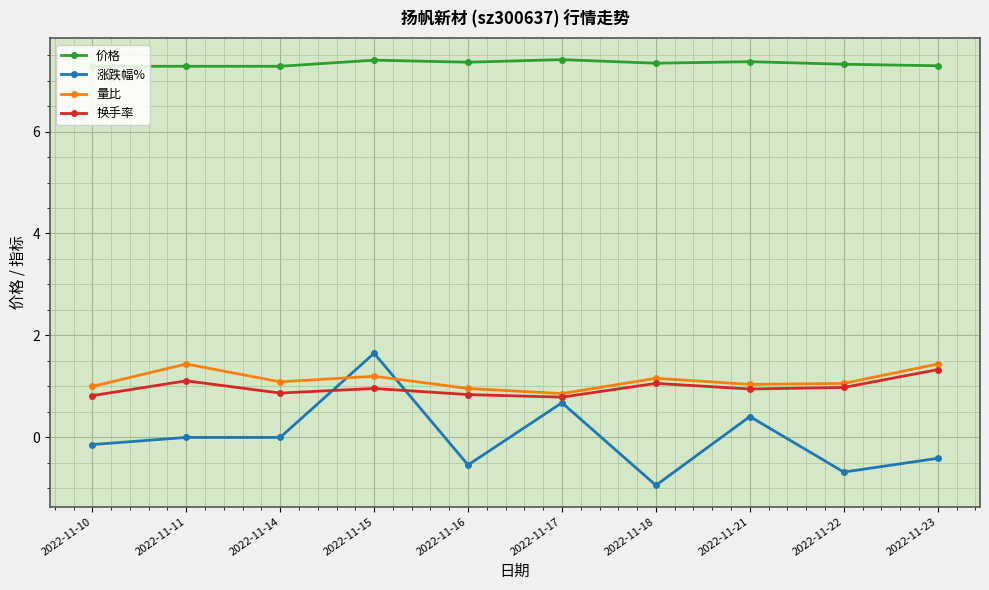

How many interior local valleys does the 量比 series have?

3